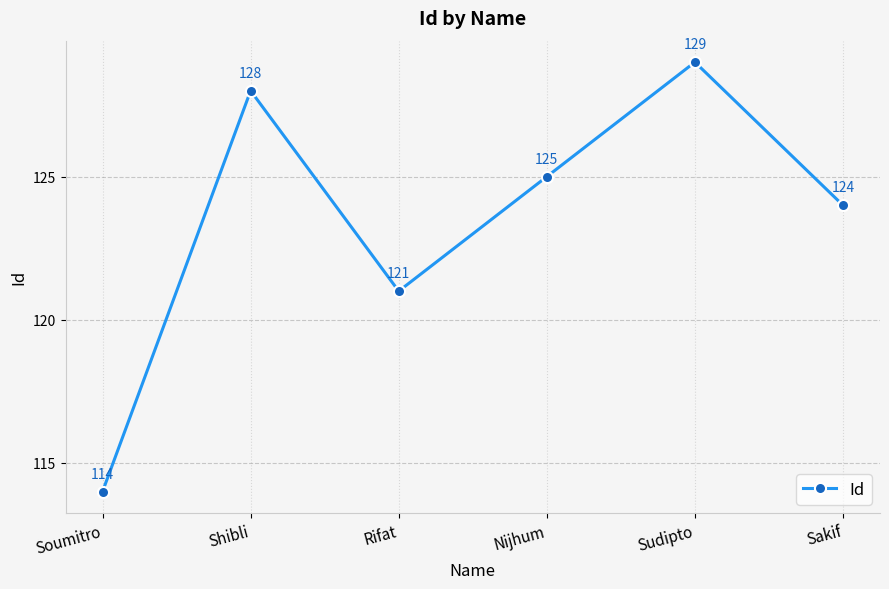

Reading left to right, transcribe all the data shown in this chart.

114	128	121	125	129	124